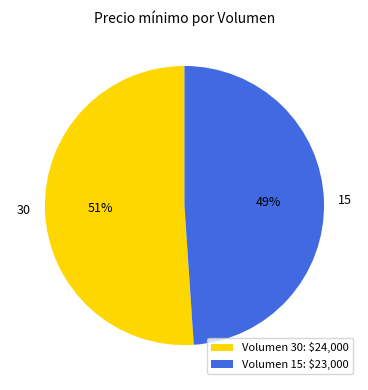

To the nearest percent, what is the average slice percentage?

50%